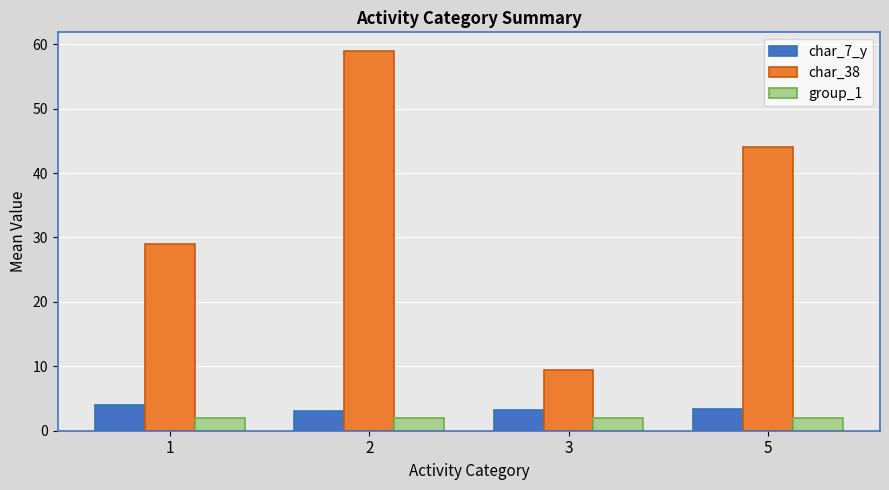

How many categories are shown in the chart?

4